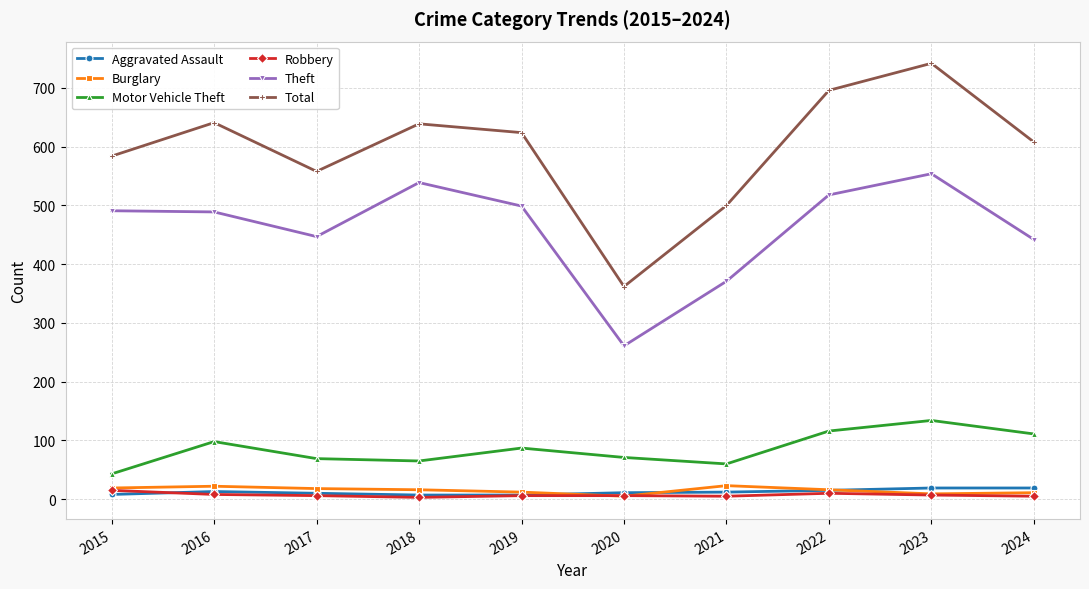

The Theft series shows 539 at 2018. True or false?

True